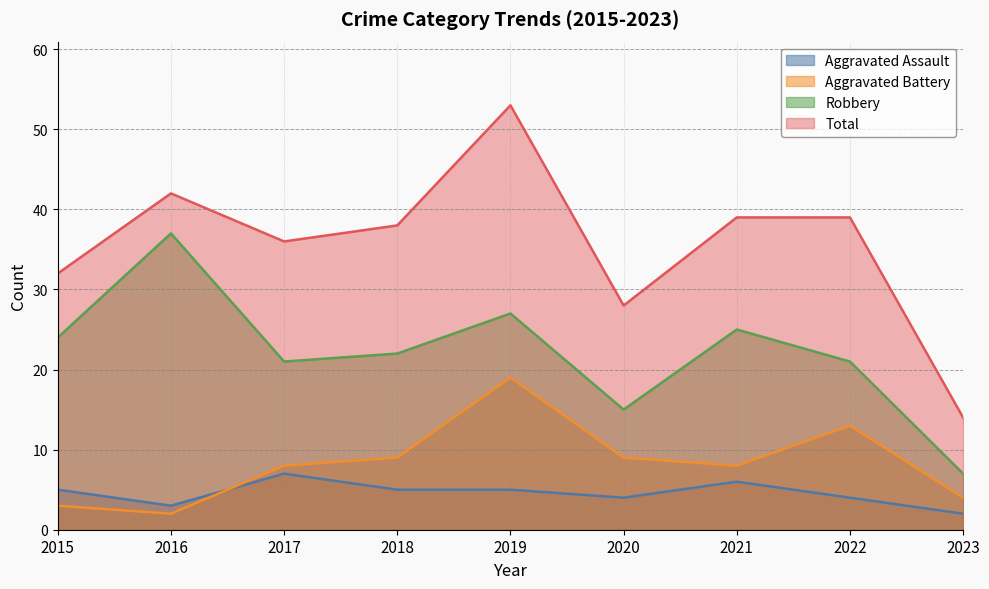

Rank the series by their maximum value, from highest to lowest.

Total, Robbery, Aggravated Battery, Aggravated Assault